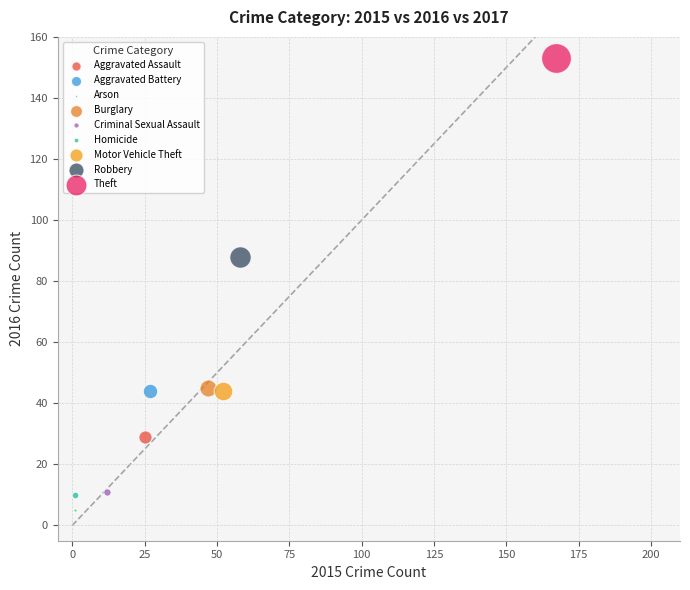

What are all the series names shown in the legend?

Aggravated Assault, Aggravated Battery, Arson, Burglary, Criminal Sexual Assault, Homicide, Motor Vehicle Theft, Robbery, Theft